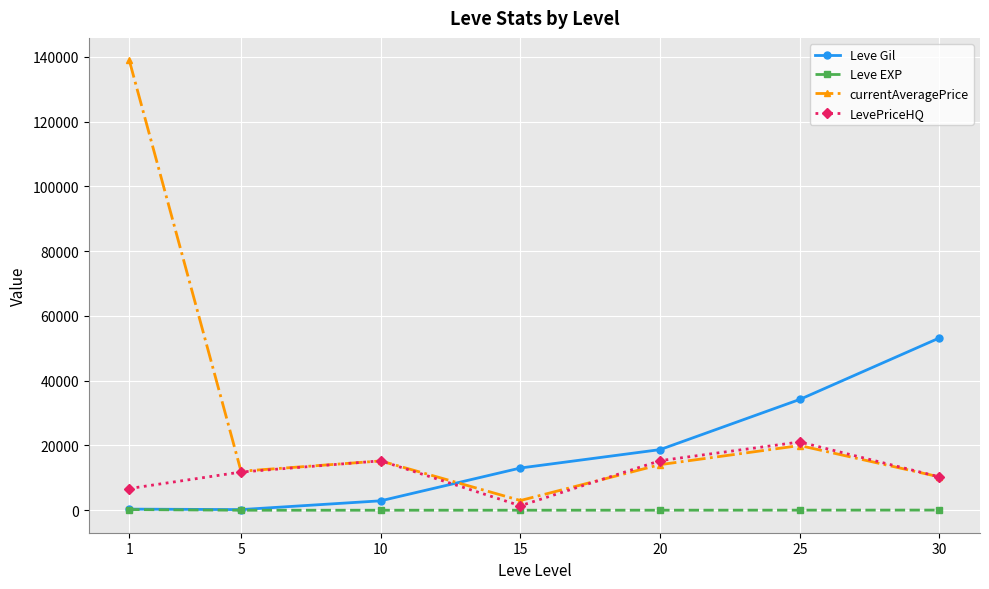

List the series in order of their overall mean, highest first.

currentAveragePrice, Leve Gil, LevePriceHQ, Leve EXP